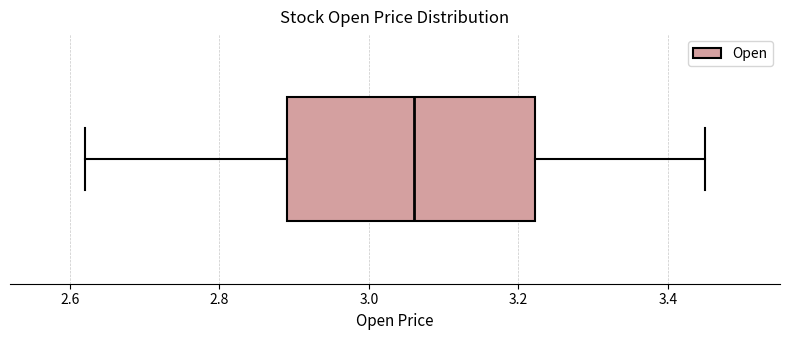

Read this box plot against the x-axis: the position of the median line, the range covered by the box, and the ends of both whiskers. The values are not printed on the chart, so give them approximately, as read against the axis.

median 3.06, box 2.90 to 3.22, whiskers 2.62 to 3.46